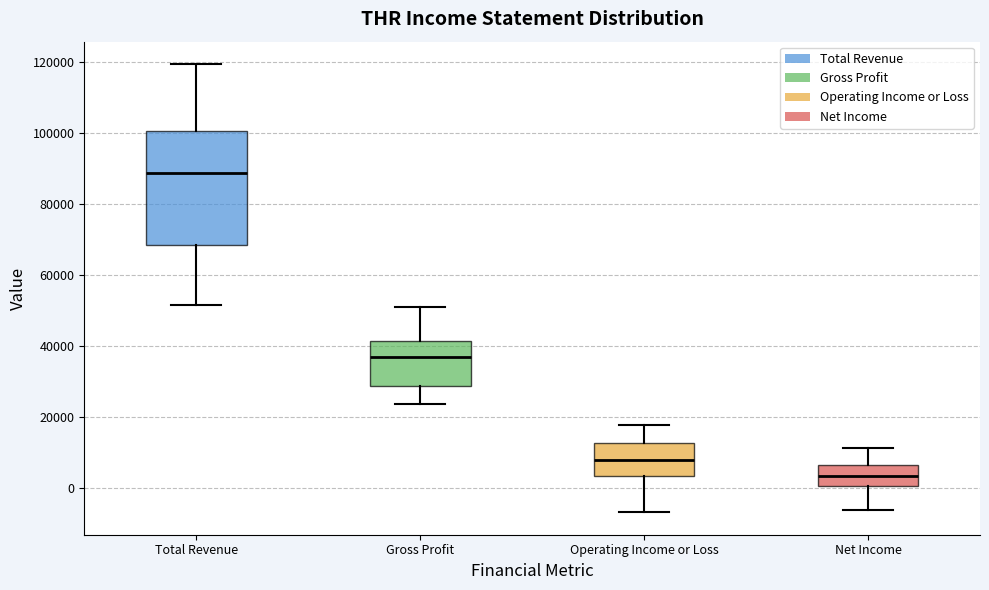

Reading left to right, read every box against the y-axis: the position of its median line, the range the box covers, and the ends of its whiskers. The values are not printed on the chart, so give them approximately, as read against the axis.

Total Revenue: median 88000, box 68000 to 100000, whiskers 52000 to 120000
Gross Profit: median 38000, box 28000 to 42000, whiskers 24000 to 50000
Operating Income or Loss: median 8000, box 4000 to 12000, whiskers -6000 to 18000
Net Income: median 4000, box 0 to 6000, whiskers -6000 to 12000